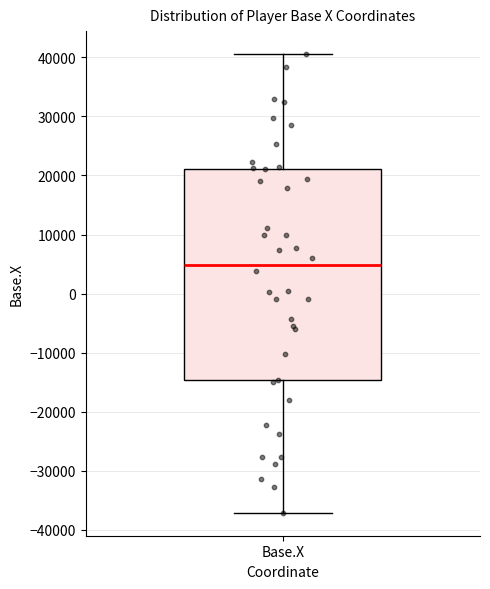

Read this box plot against the y-axis: the position of the median line, the range covered by the box, and the ends of both whiskers. The values are not printed on the chart, so give them approximately, as read against the axis.

median 5000, box -15000 to 21000, whiskers -37000 to 41000